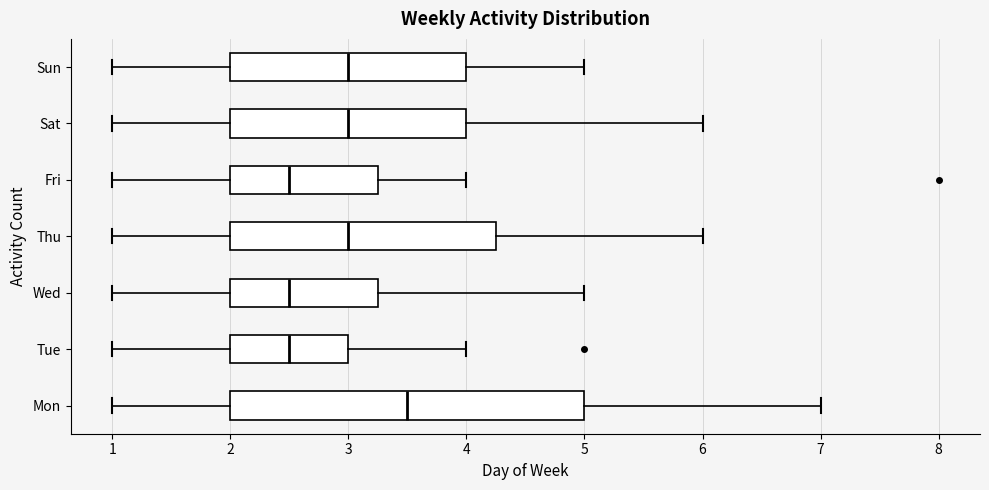

Where does the left whisker of the box for Thu end on the x-axis? The values are not printed on the chart, so give them approximately, as read against the axis.

1.0